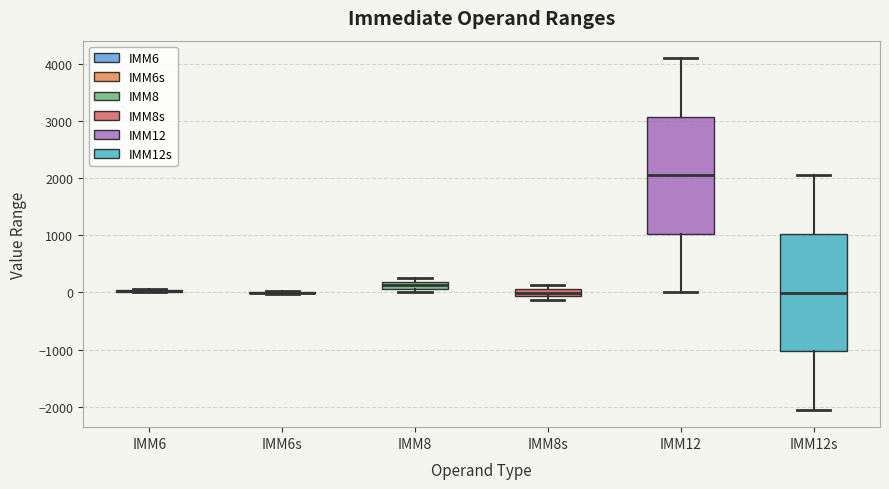

Where does the lower whisker of the box for IMM12s end on the y-axis? The values are not printed on the chart, so give them approximately, as read against the axis.

-2000